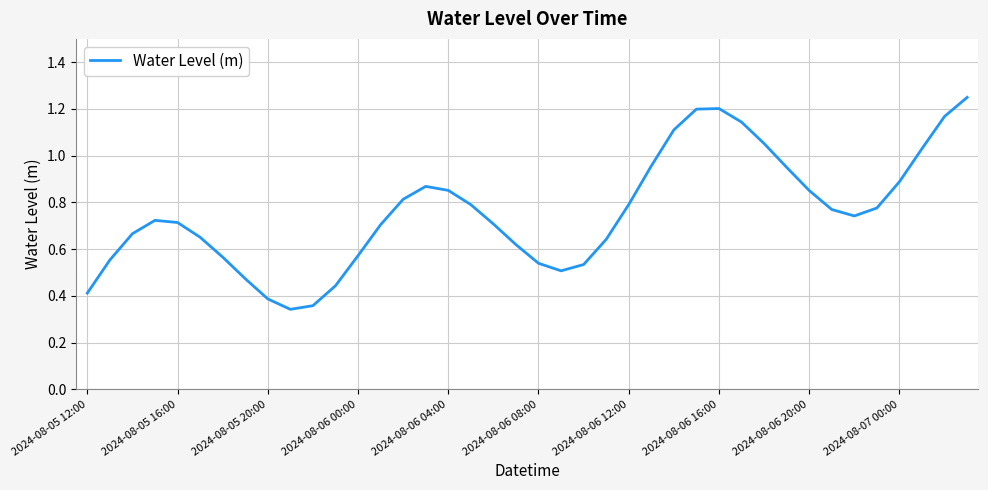

What is the maximum value shown in the chart?

1.2